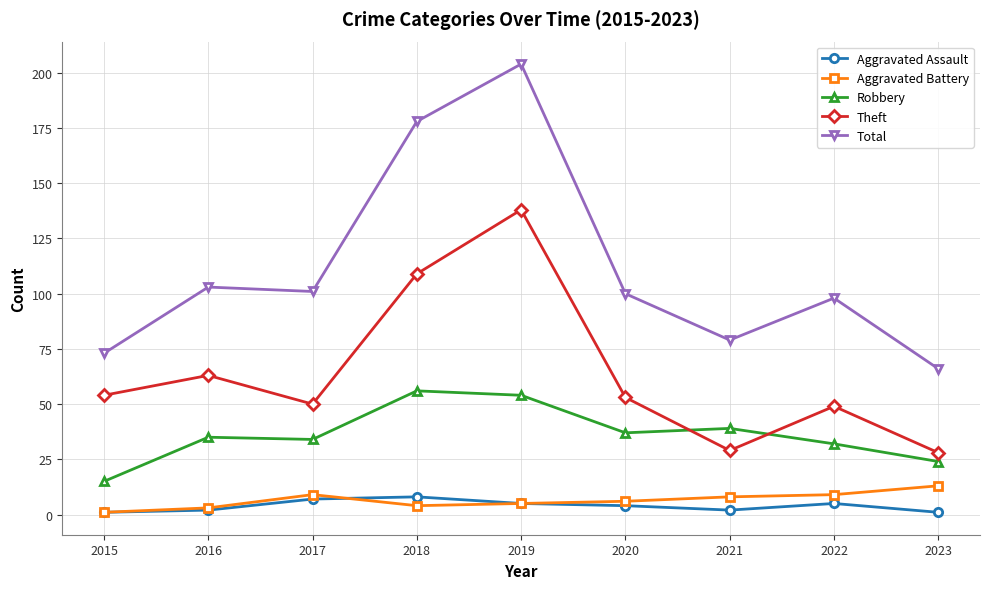

True or false: Robbery and Total intersect in this chart.

False